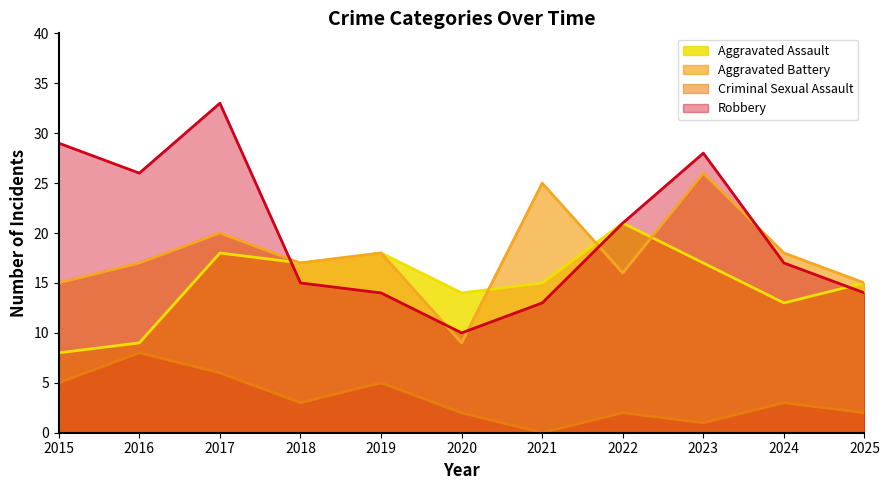

What is the lowest value of the Aggravated Assault series?

8